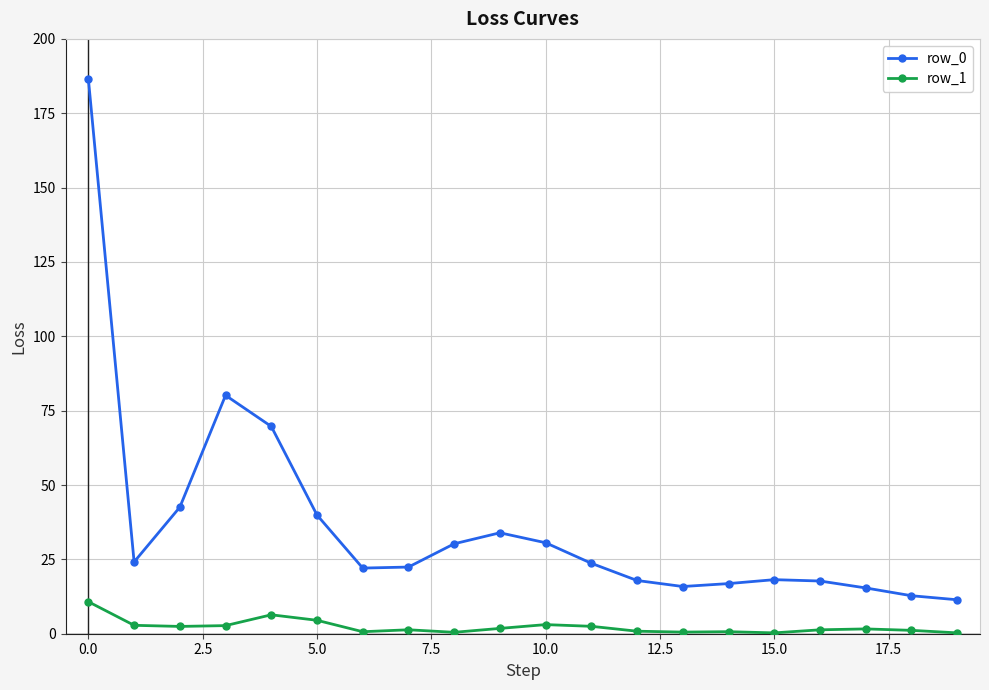

Which series has the largest total across all categories?

row_0